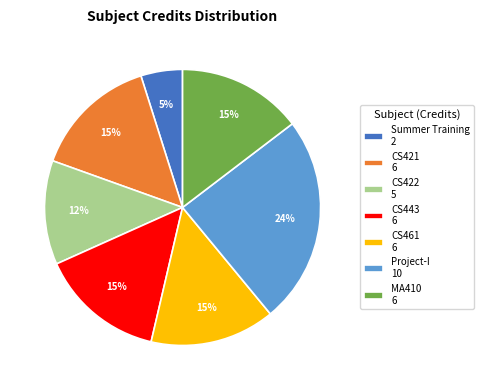

Is the sum of MA410 6 and CS443 6 greater than half?

No